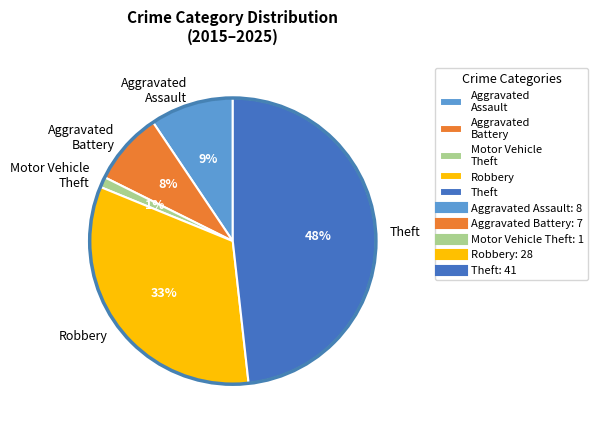

How many segments does this pie chart have?

5